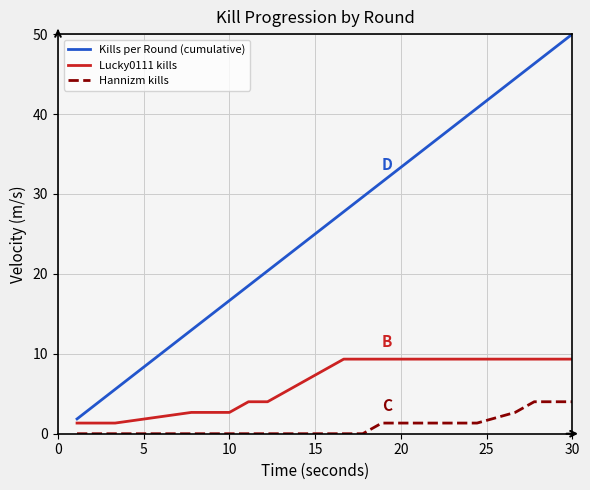

Does the chart have visible grid lines?

Yes